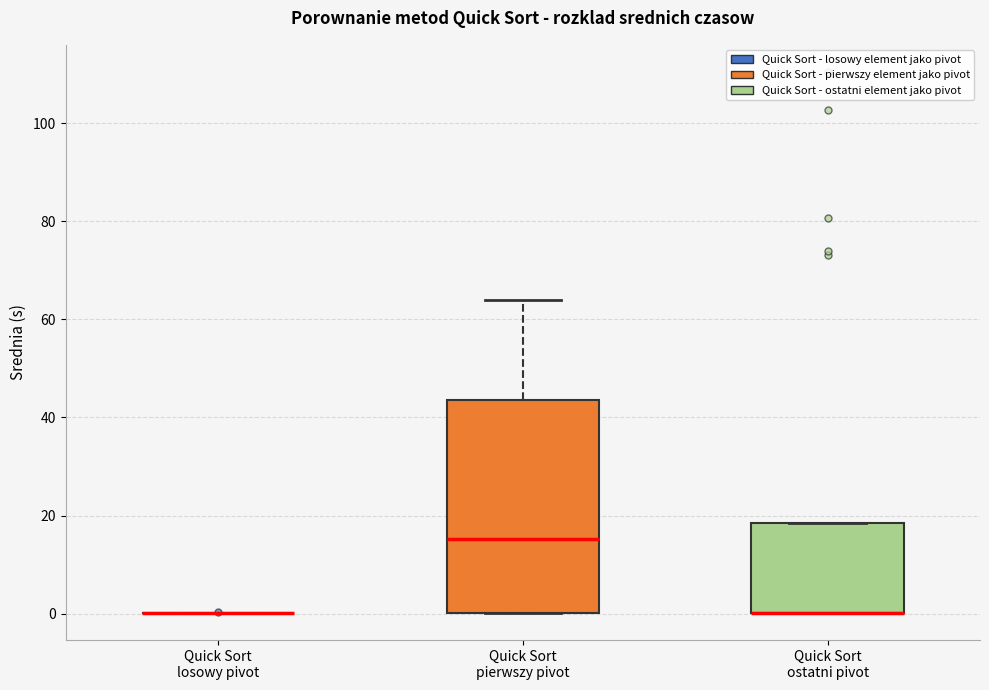

Reading left to right, transcribe this box plot: for each box, give where its median line is, the range the box spans, and where its two whiskers end, as read against the y-axis. The values are not printed on the chart, so give them approximately, as read against the axis.

Quick Sort losowy pivot: box collapsed to a line at 0, whiskers 0 to 0
Quick Sort pierwszy pivot: median 16, box 0 to 44, whiskers 0 to 64
Quick Sort ostatni pivot: median 0 (drawn on the box's lower edge), box 0 to 18, whiskers 0 to 18